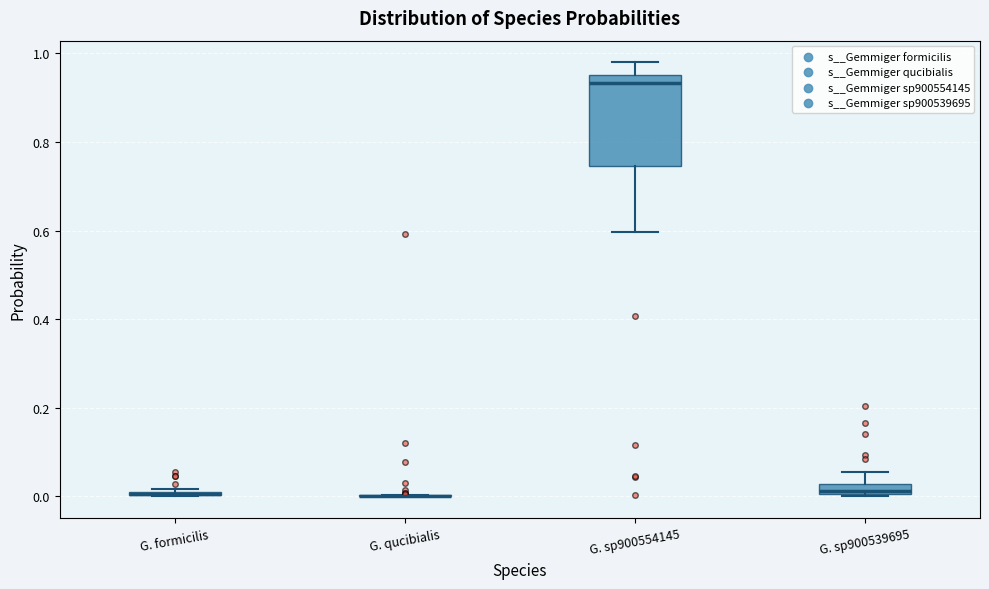

Comparing the boxes themselves (not the whiskers), which one is the tallest?

G. sp900554145